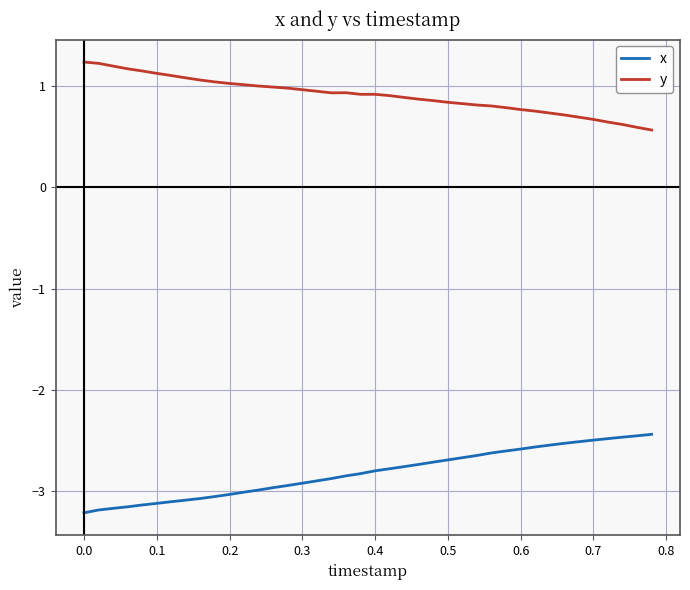

What is the maximum value for y?

1.2